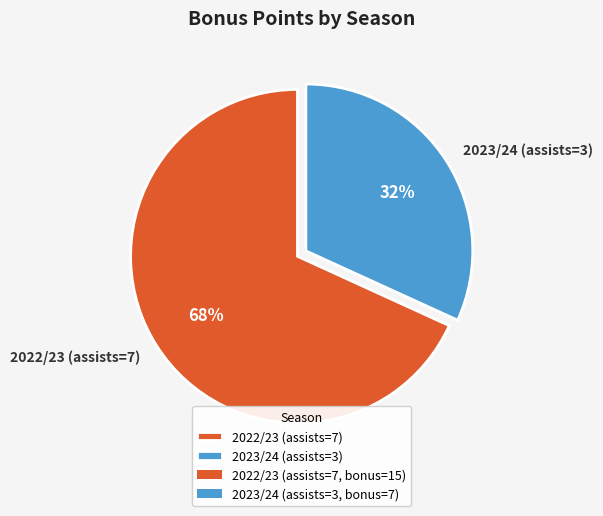

What percentage is the 2023/24 (assists=3) slice, to the nearest percent?

32%